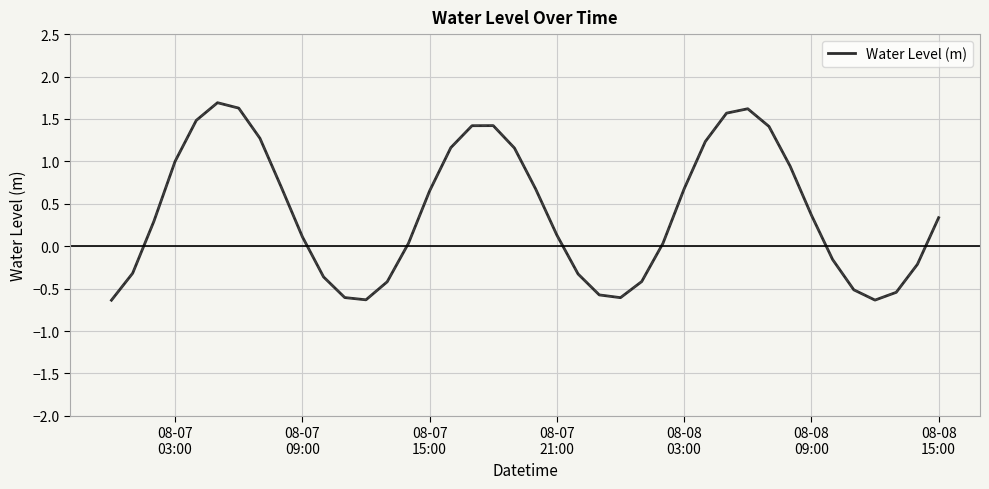

What is the difference between the maximum and minimum values?

2.3